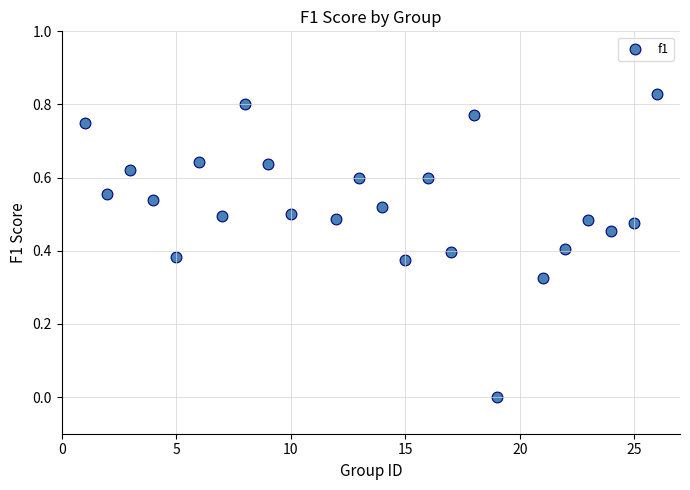

What is the range of X values (max minus min)?

25.0